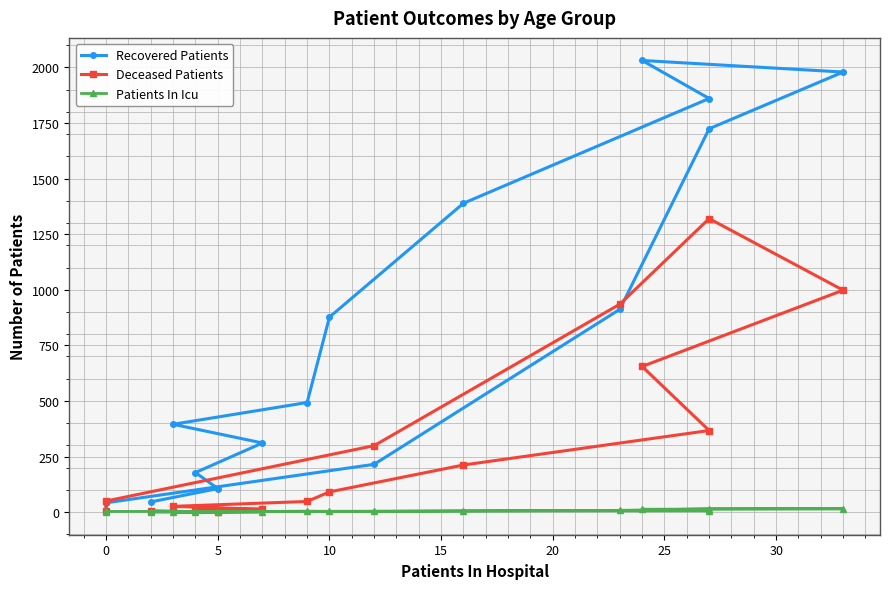

Rank the series at 5 from highest to lowest value.

Recovered Patients, Deceased Patients, Patients In Icu